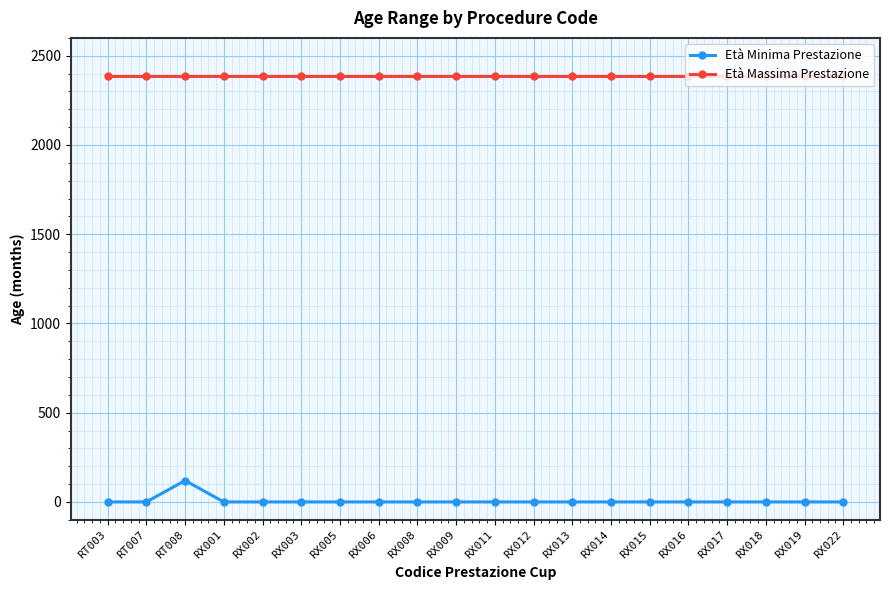

Reading left to right, list all the values displayed in this chart.

Età Minima Prestazione: RT003=0	RT007=0	RT008=120	RX001=0	RX002=0	RX003=0	RX005=0	RX006=0	RX008=0	RX009=0	RX011=0	RX012=0	RX013=0	RX014=0	RX015=0	RX016=0	RX017=0	RX018=0	RX019=0	RX022=0
Età Massima Prestazione: RT003=2388	RT007=2388	RT008=2388	RX001=2388	RX002=2388	RX003=2388	RX005=2388	RX006=2388	RX008=2388	RX009=2388	RX011=2388	RX012=2388	RX013=2388	RX014=2388	RX015=2388	RX016=2388	RX017=2388	RX018=2388	RX019=2388	RX022=2388